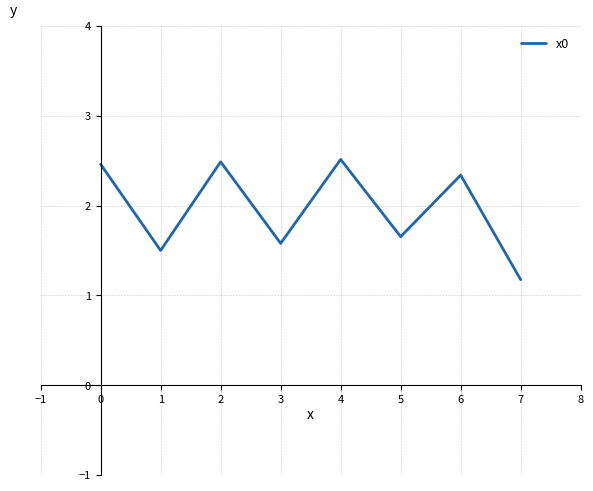

Is this an area chart (filled region under the line)?

No